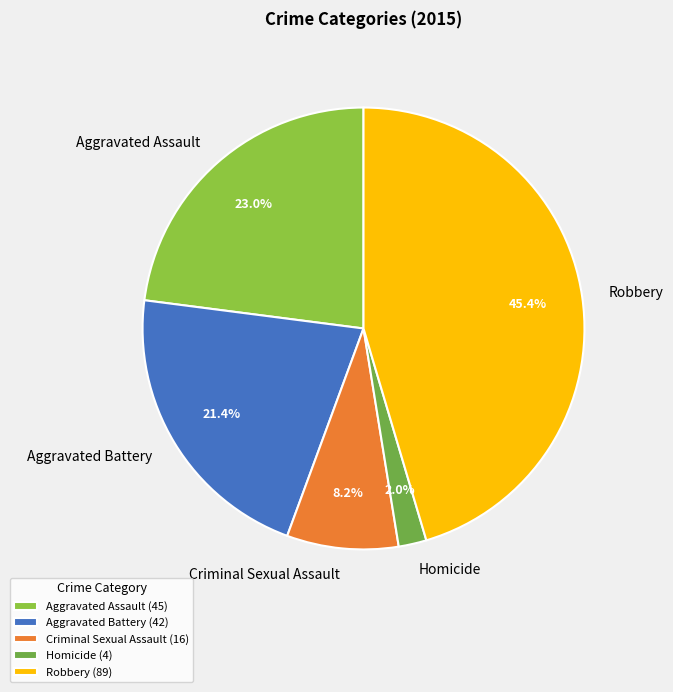

The Aggravated Assault slice represents 16% of the pie. True or false?

False